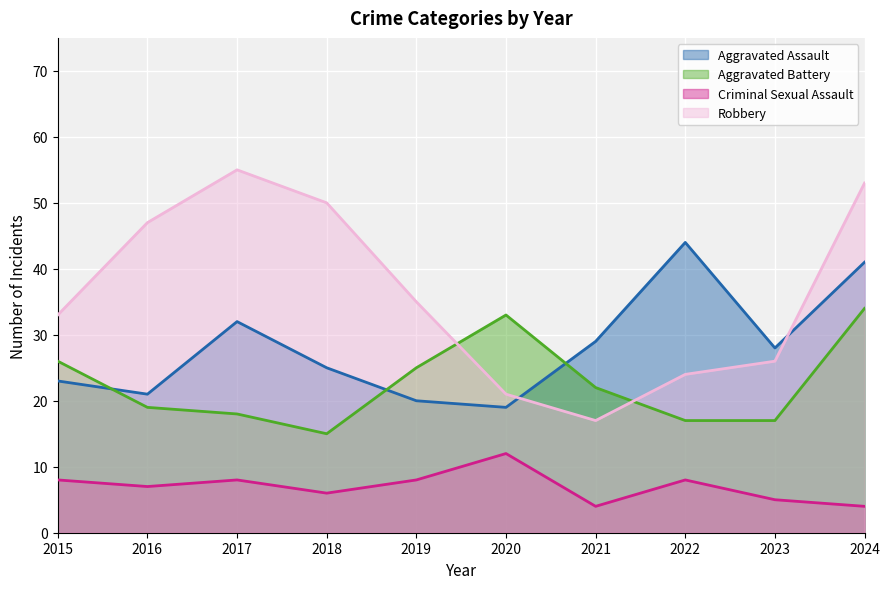

What is the approximate value of Aggravated Battery at 2021, to the nearest 5?

20